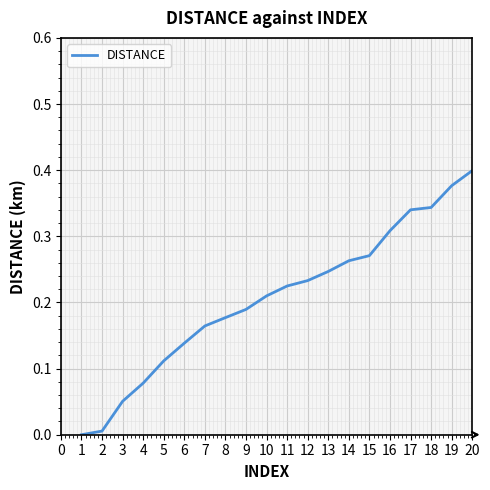

At which category does the chart reach its peak across all series?

20